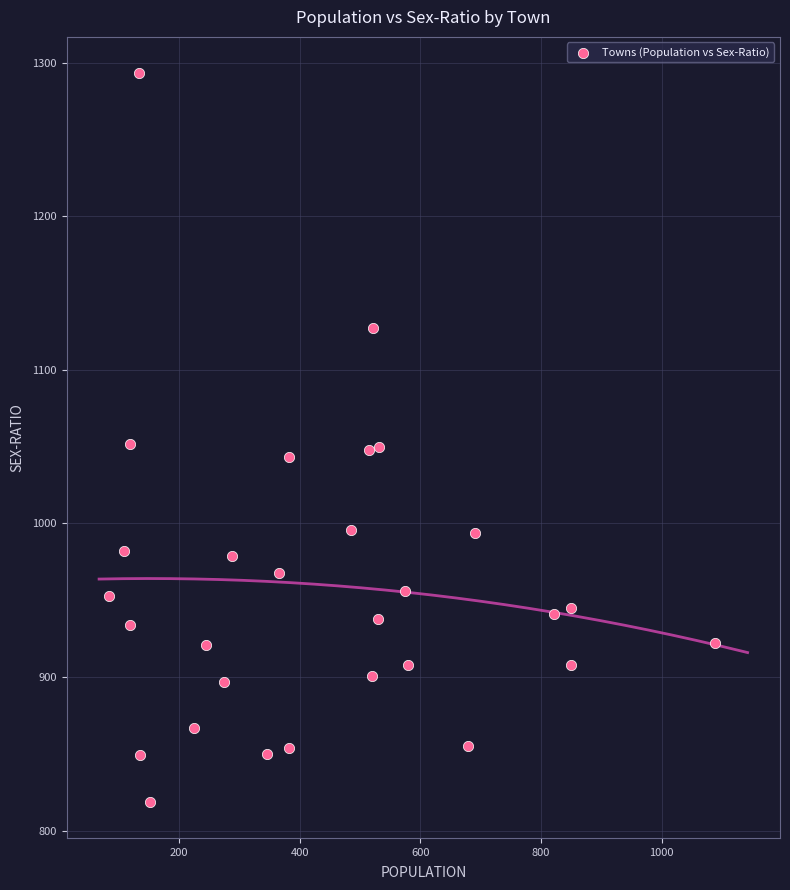

What is the range of Y values (max minus min)?

474